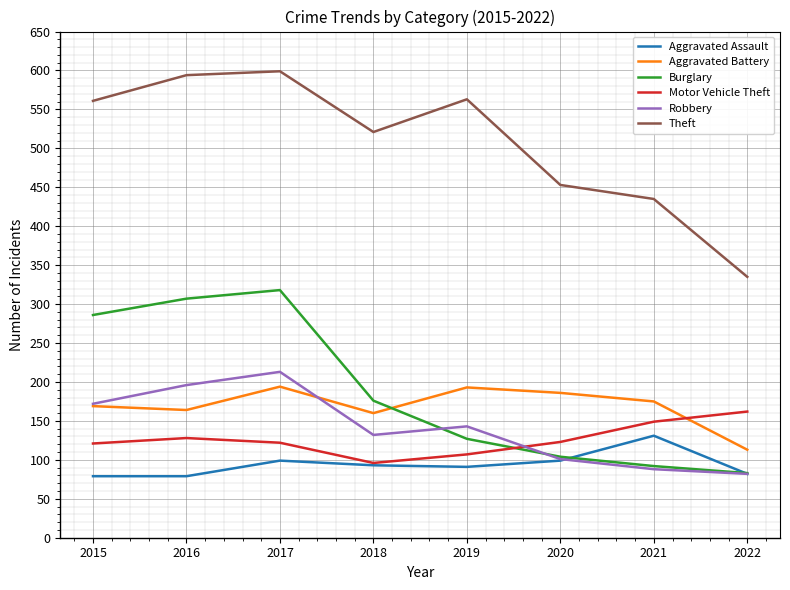

What is the average value of the Robbery series?

141